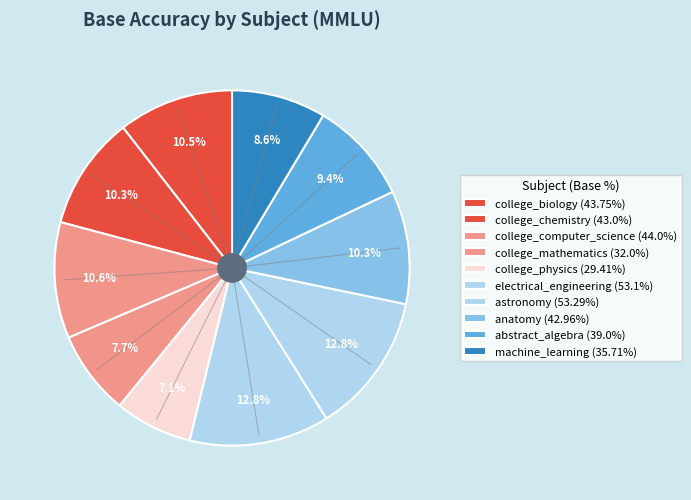

Combined, do college_biology and abstract_algebra account for over 50%?

No